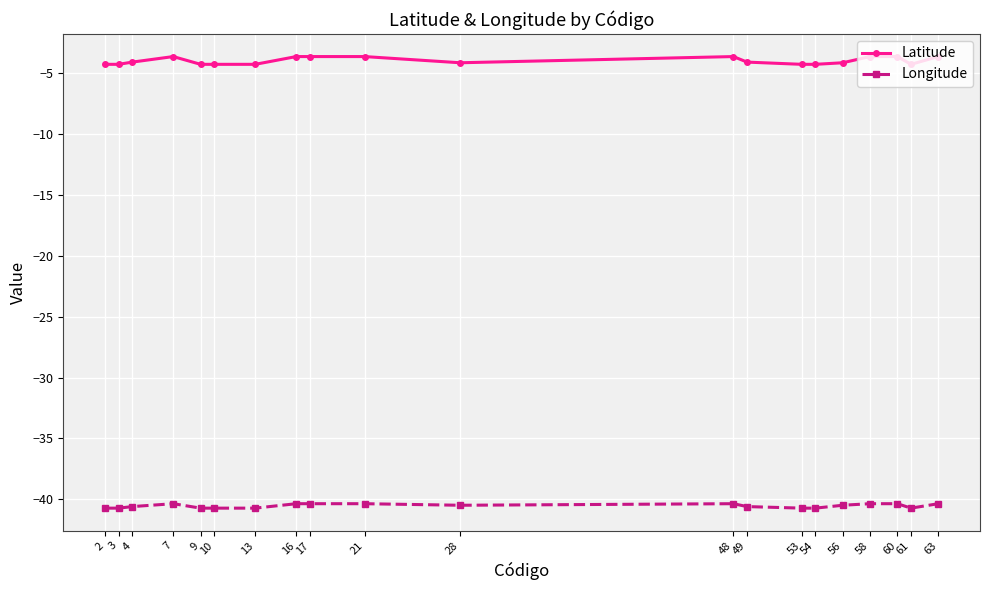

What is the difference between the second highest and second lowest values in the Latitude series?

0.6